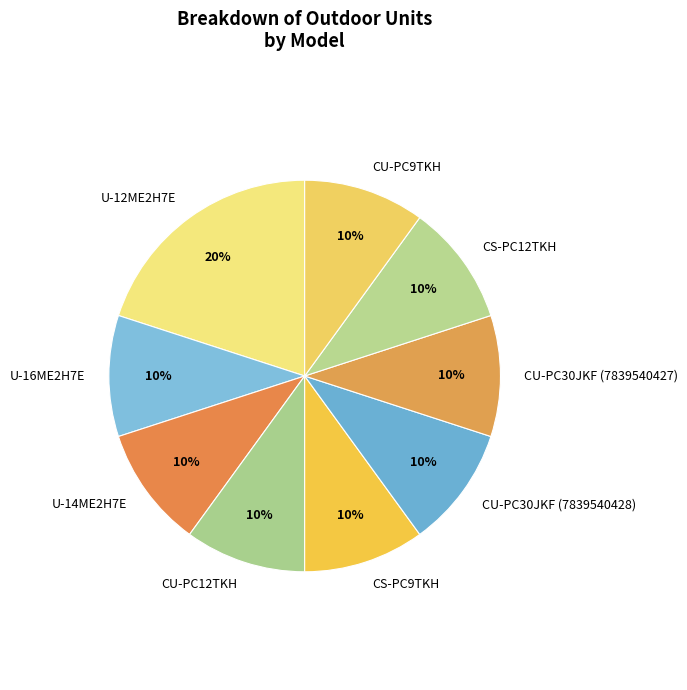

Is it true that U-12ME2H7E is 32% of the pie?

False